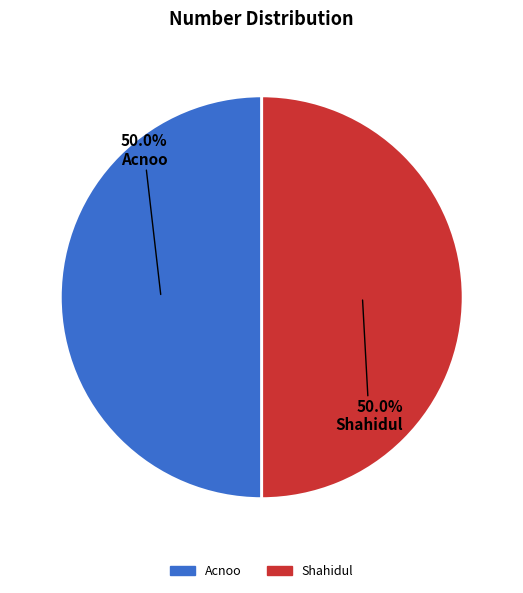

True or false: Acnoo accounts for 64% of the total.

False